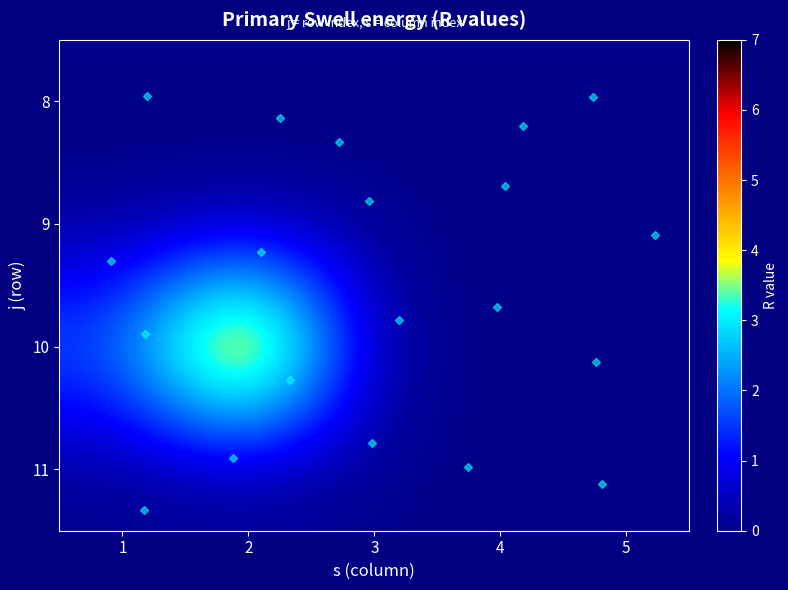

At how many categories does at least one series exceed 3?

1